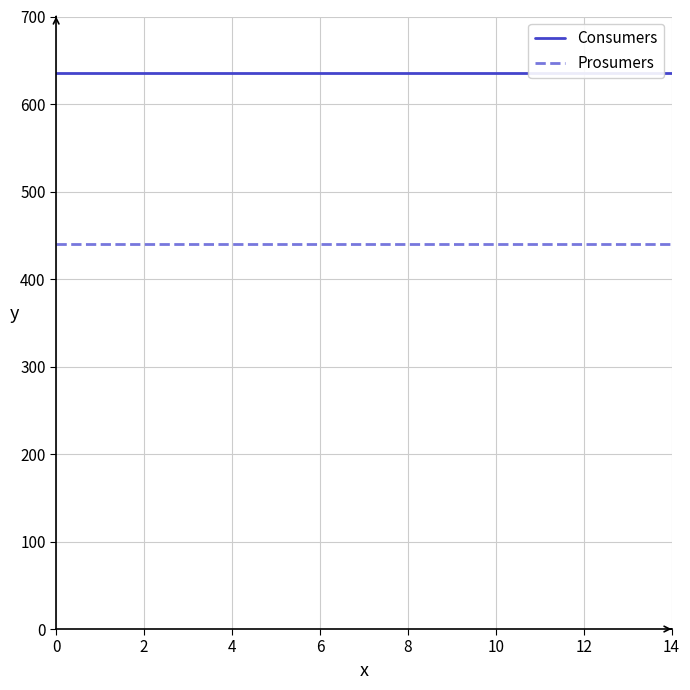

Reading right to left, extract all data points from this chart.

Consumers: 635	635	635	635	635	635	635	635	635	635	635	635	635	635	635
Prosumers: 440	440	440	440	440	440	440	440	440	440	440	440	440	440	440